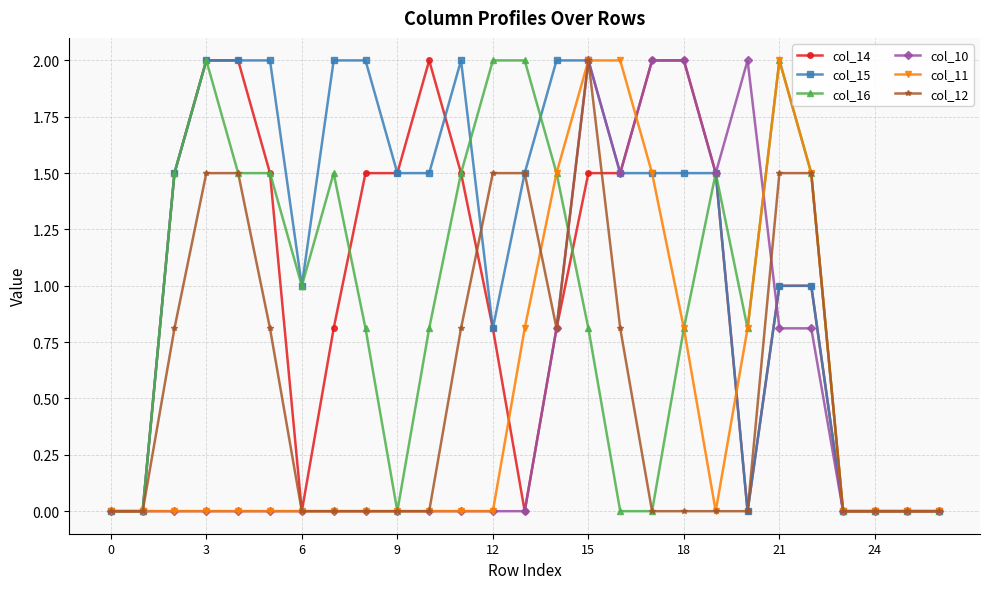

True or false: col_10 and col_12 cross at least once.

True